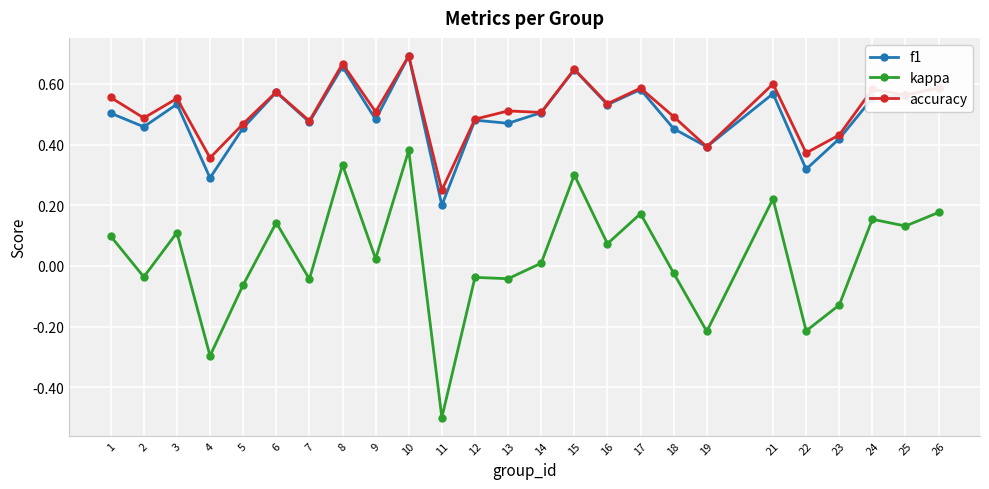

Is the value of f1 at 15 greater than the value of accuracy at 6?

Yes